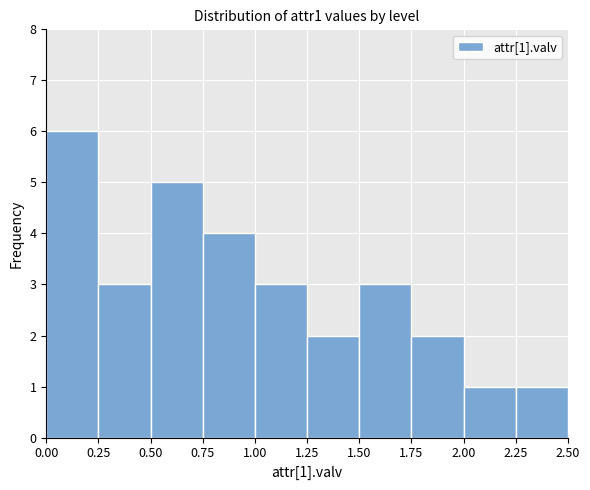

Which range on the x-axis has the tallest bar?

0.00 to 0.25